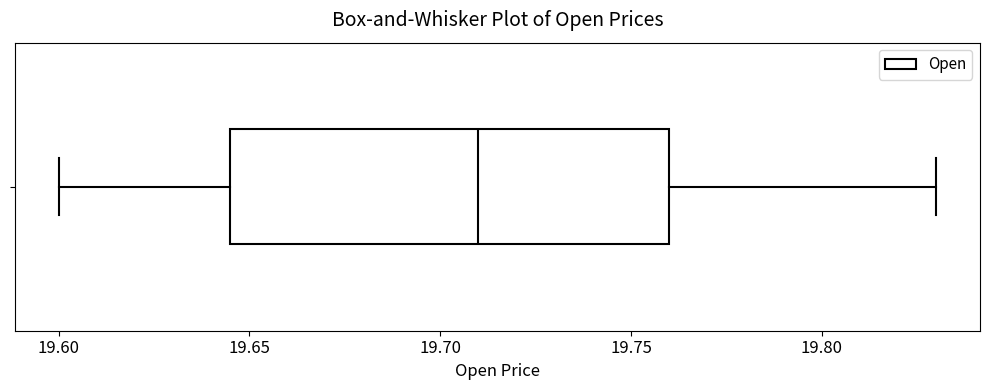

Transcribe this box plot: give where the median line is, the range the box spans, and where the two whiskers end, as read against the x-axis. The values are not printed on the chart, so give them approximately, as read against the axis.

median 19.710, box 19.645 to 19.760, whiskers 19.600 to 19.830